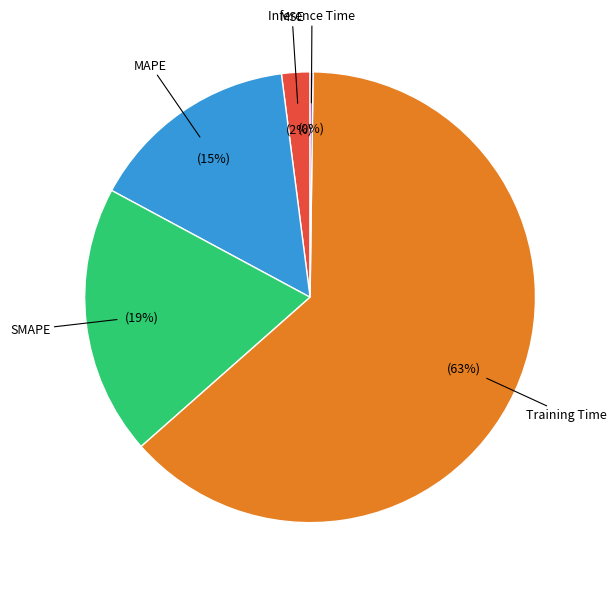

To the nearest percent, what percentage of the pie is MSE?

2%